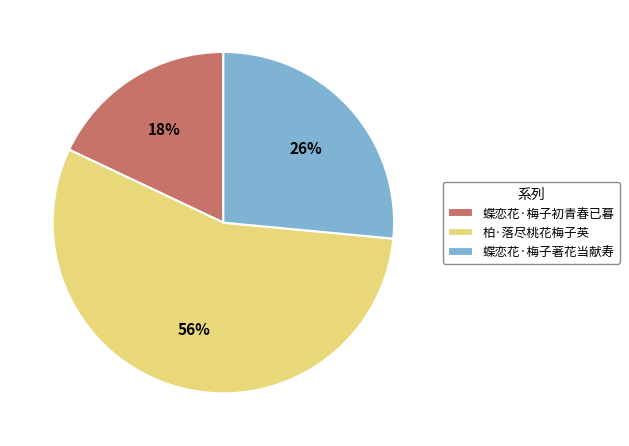

Combined, do 蝶恋花·梅子初青春已暮 and 柏·落尽桃花梅子英 account for over 50%?

Yes